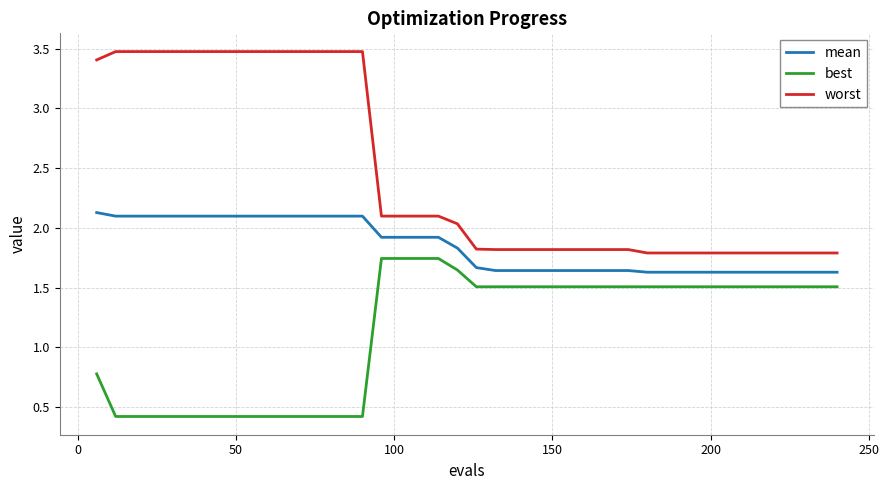

Rank the series by their average value, from highest to lowest.

worst, mean, best